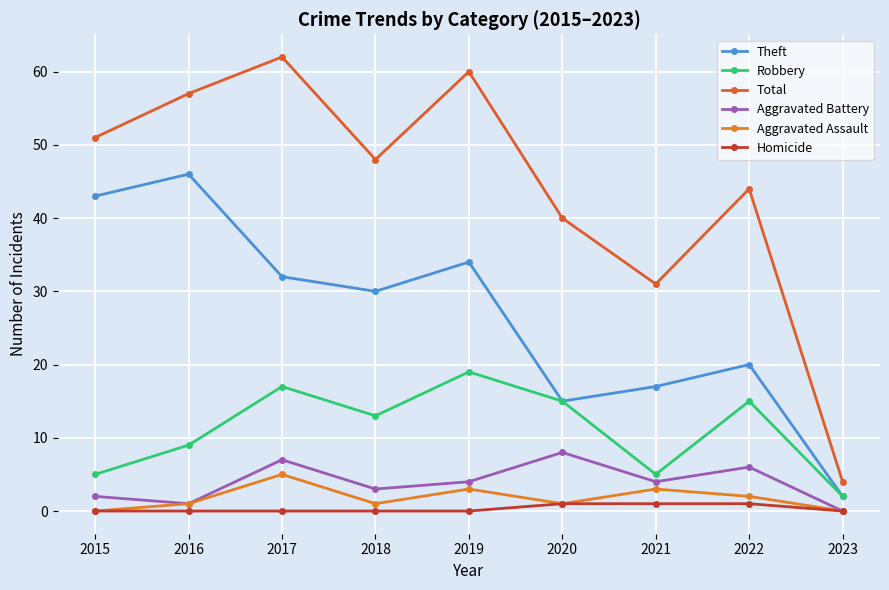

The value of Total at 2015 is 22. True or false?

False